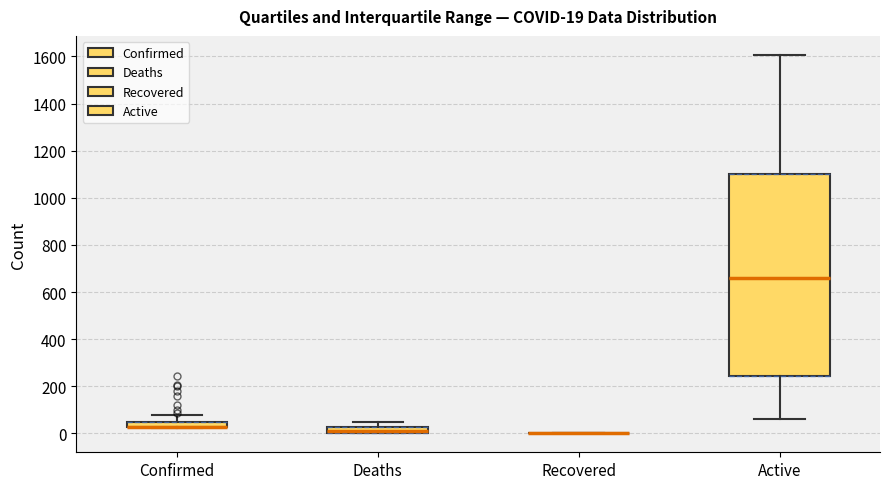

Which box is the tallest, from its lower edge to its upper edge?

Active